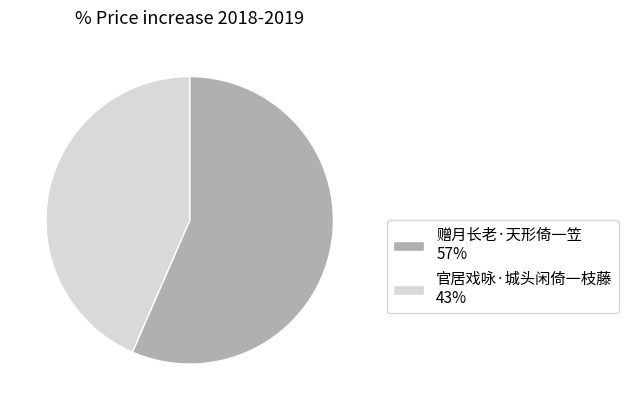

The 官居戏咏·城头闲倚一枝藤 43% slice represents 34% of the pie. True or false?

False